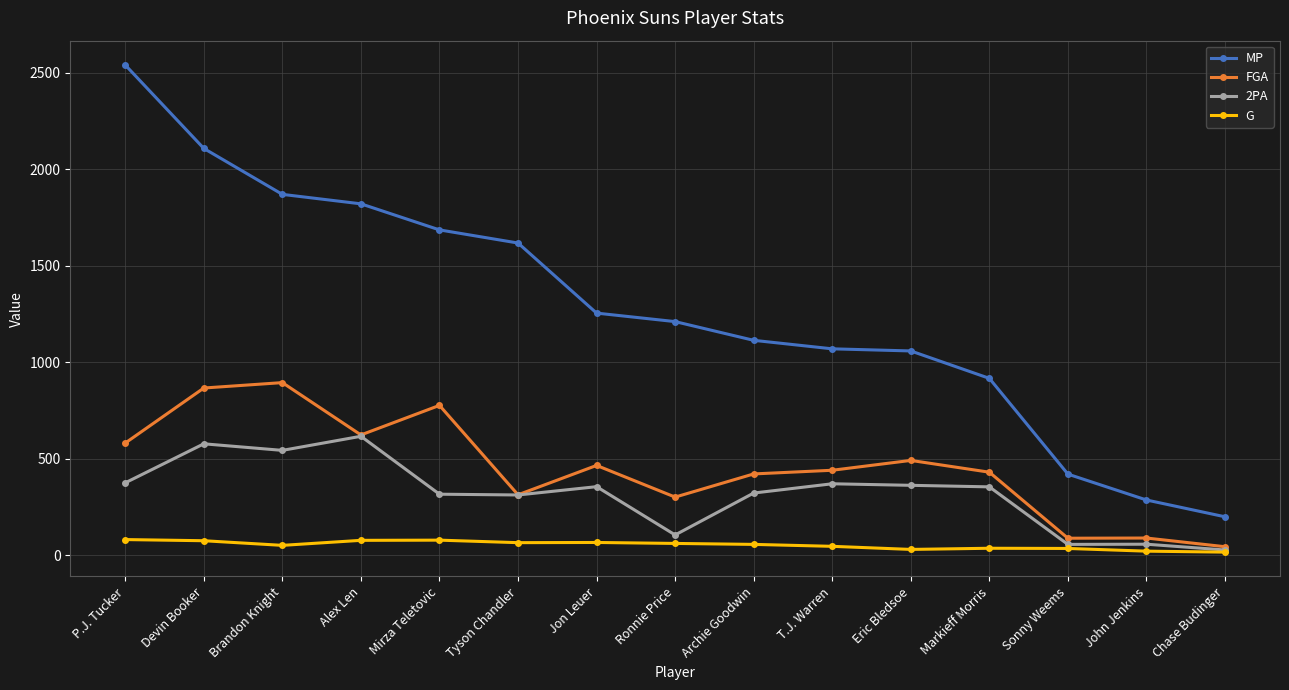

What is the label of the 5th point from the left?

Mirza Teletovic